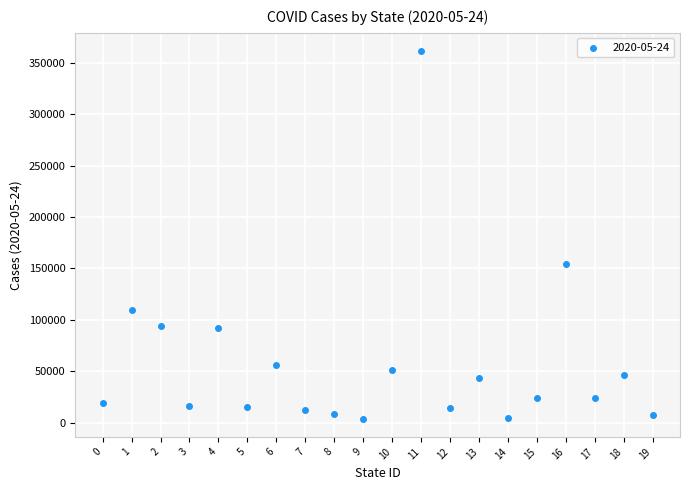

What Y value in the scatter plot is closest to 182592?

153925.5